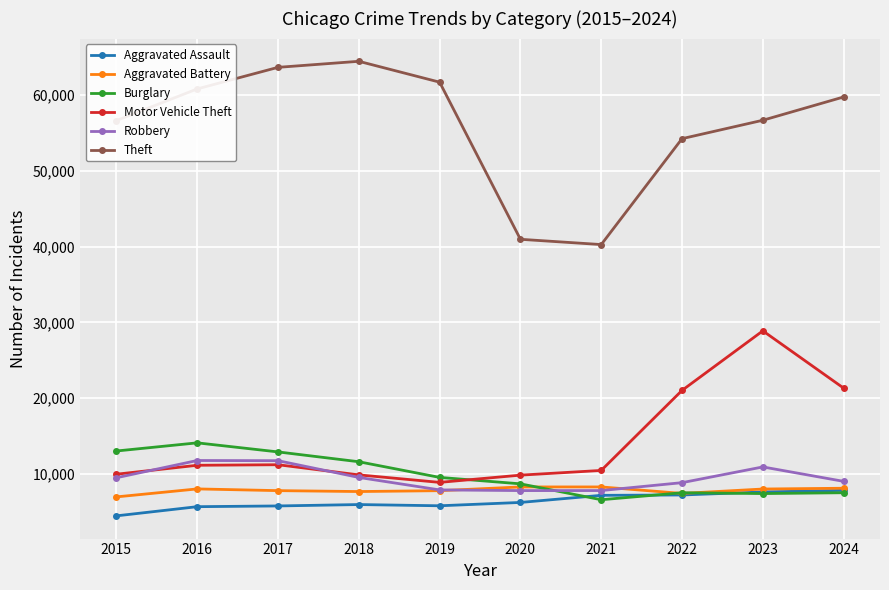

How many distinct data groups are displayed?

6